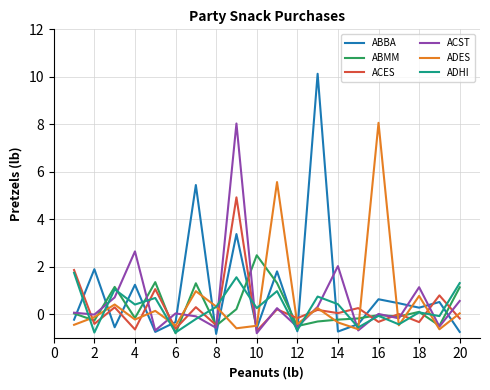

How many categories are shown in the chart?

20